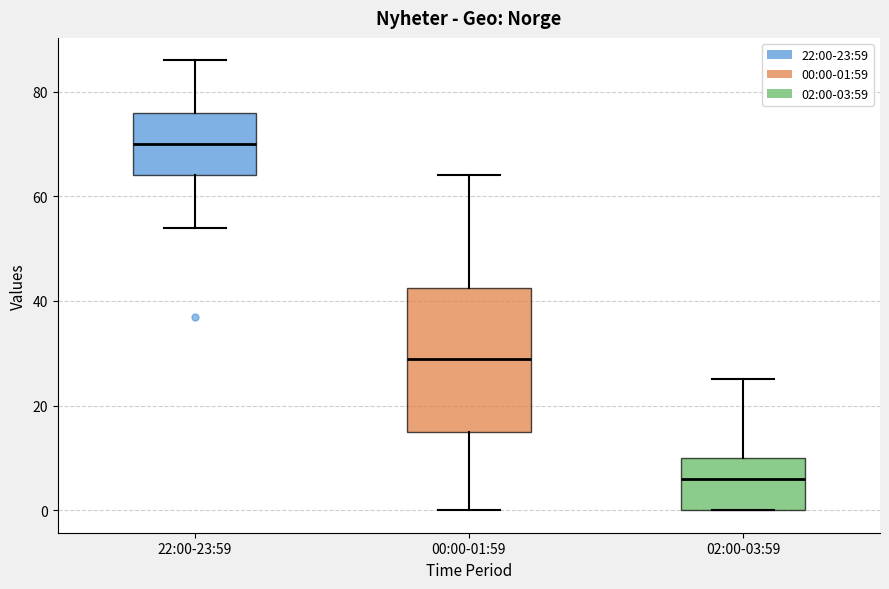

Where does the lower whisker of the box for 22:00-23:59 end on the y-axis? The values are not printed on the chart, so give them approximately, as read against the axis.

54